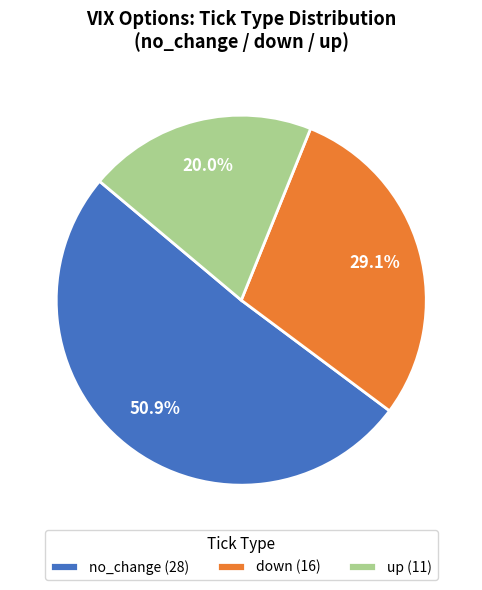

Does no_change (28) represent more than half of the total?

Yes